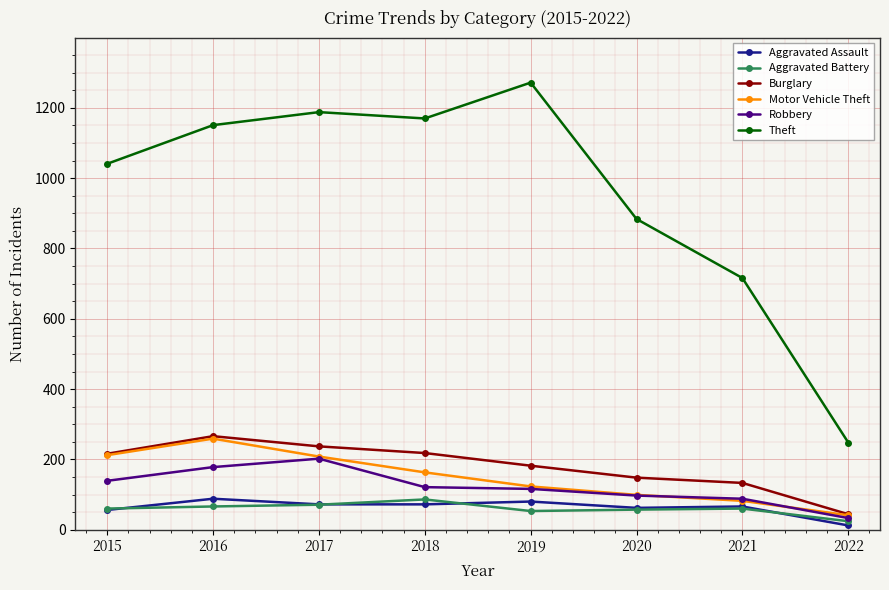

What is the difference between the Burglary values at 2020 and 2021?

15